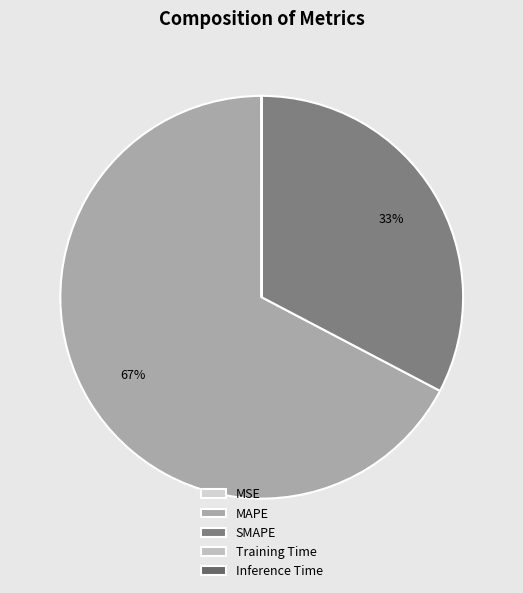

What is the change in value from MSE to Inference Time?

-0.1